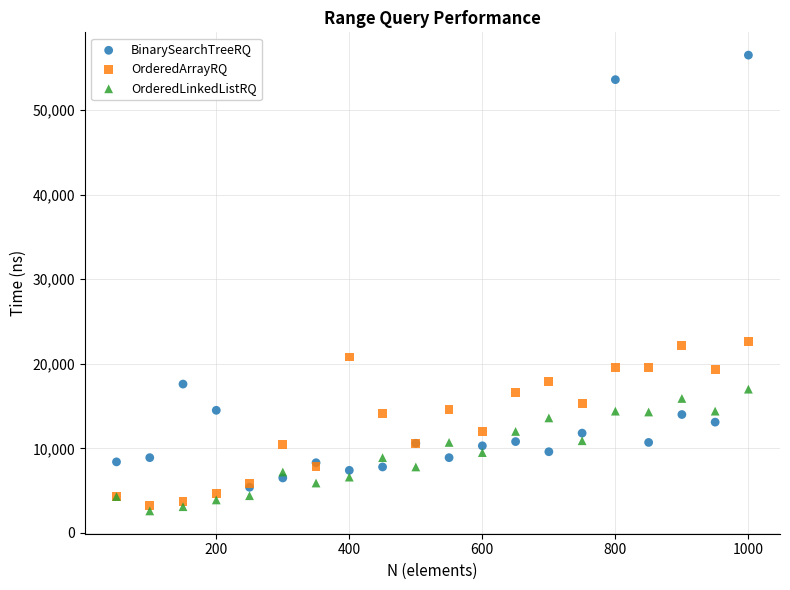

Which series has the widest spread of Y values?

BinarySearchTreeRQ